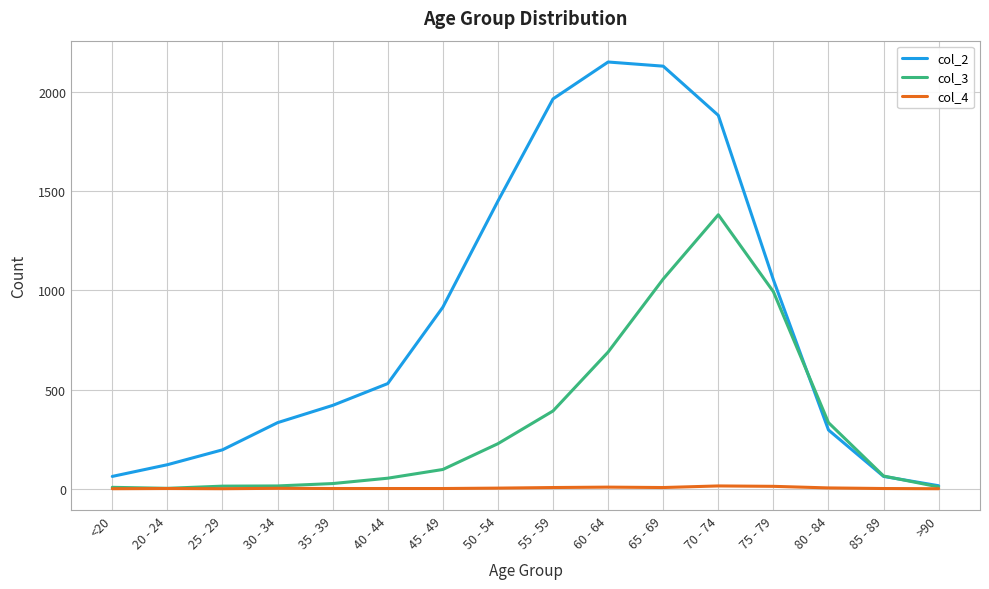

Rank the series by their average value, from lowest to highest.

col_4, col_3, col_2